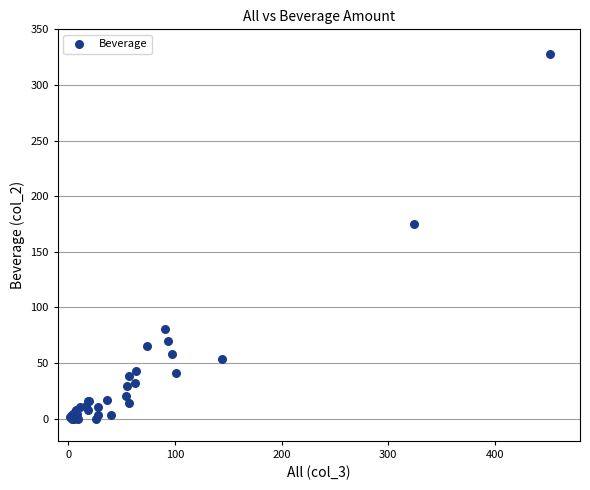

What Y value in the scatter plot is closest to 163?

175.3